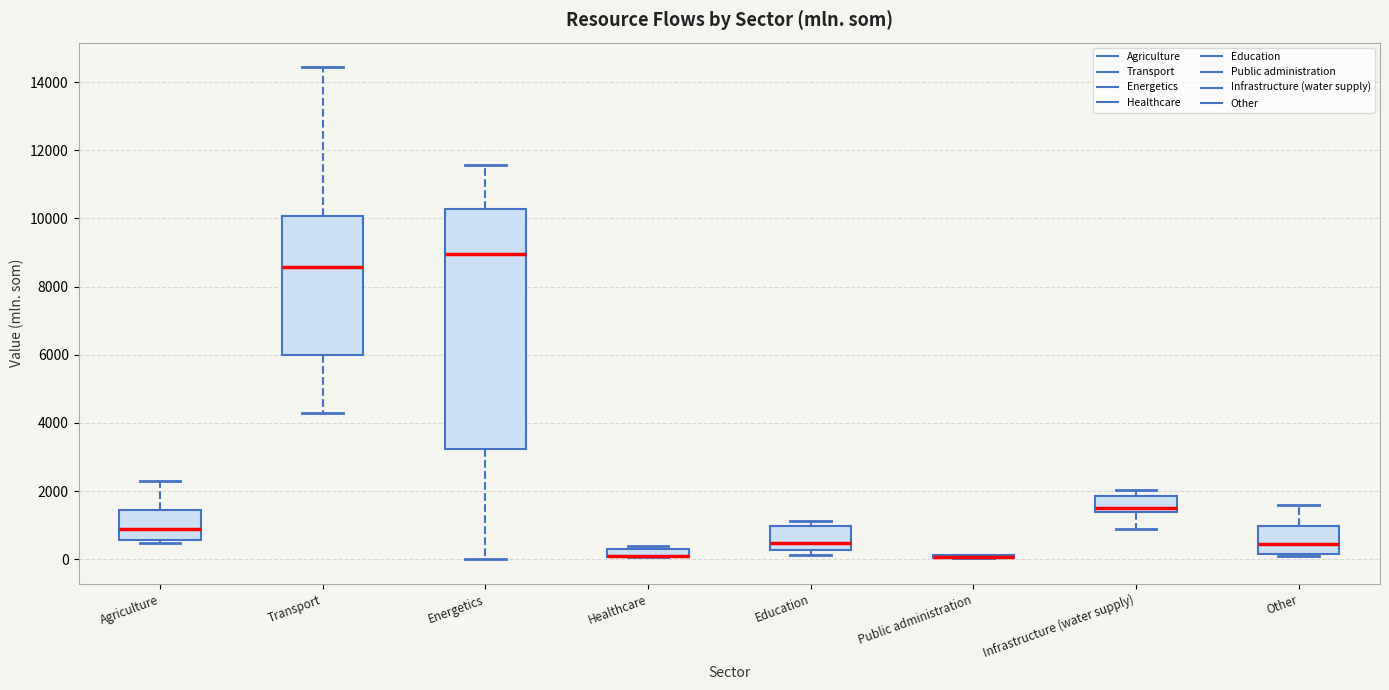

Where does the upper whisker of the box for Transport end on the y-axis? The values are not printed on the chart, so give them approximately, as read against the axis.

14400